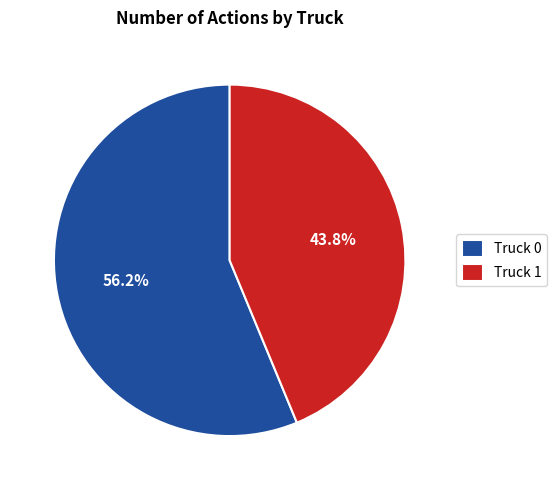

To the nearest percent, what is the average slice percentage?

50%